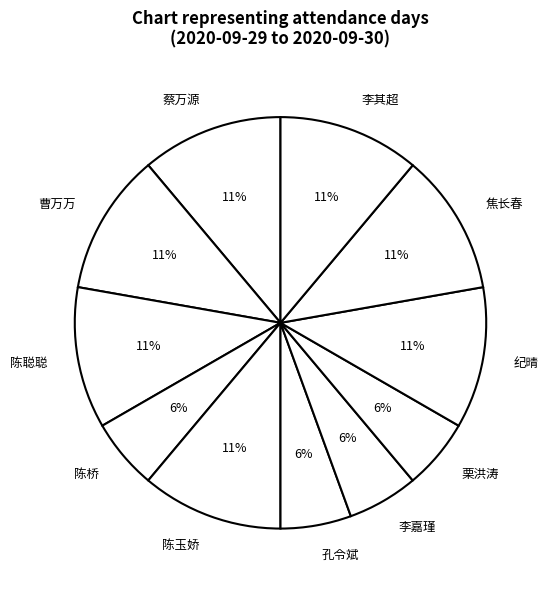

The 焦长春 slice represents 11% of the pie. True or false?

True